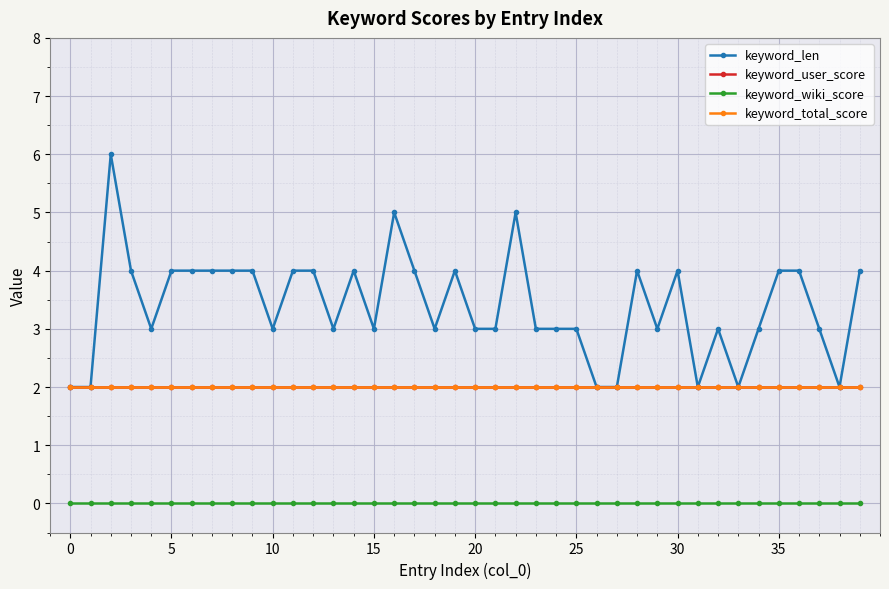

At how many categories does at least one series exceed 1?

40